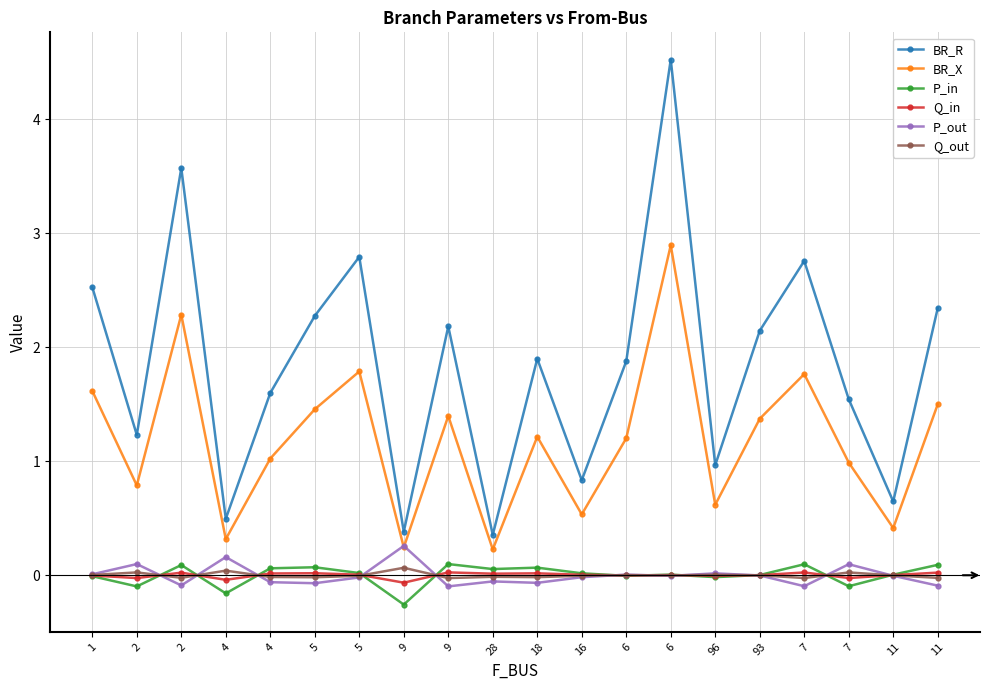

Where is the first local maximum for BR_R?

2